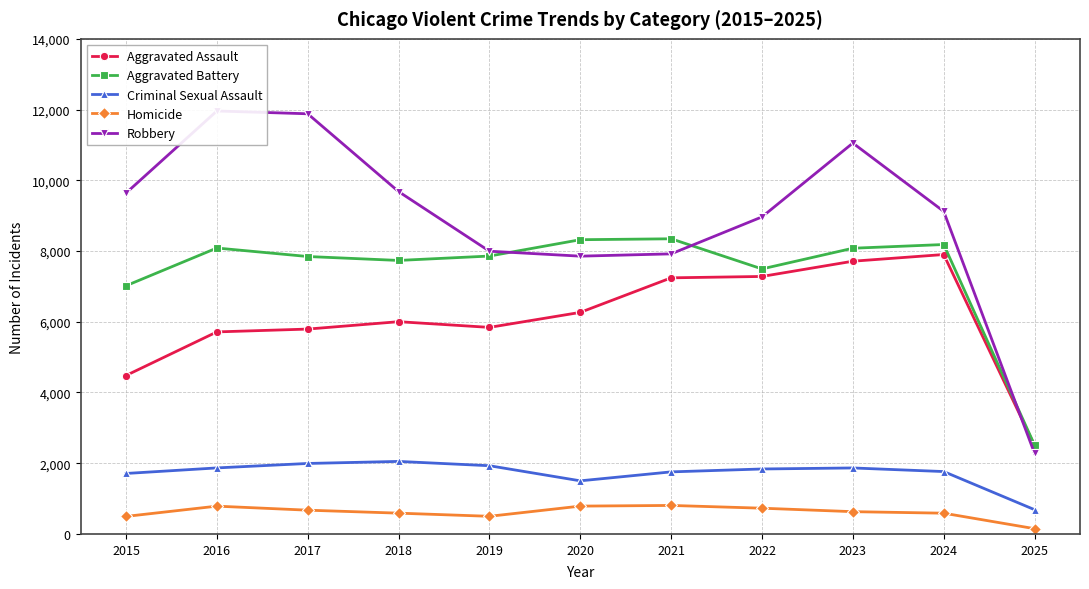

What are all the series names shown in the legend?

Aggravated Assault, Aggravated Battery, Criminal Sexual Assault, Homicide, Robbery